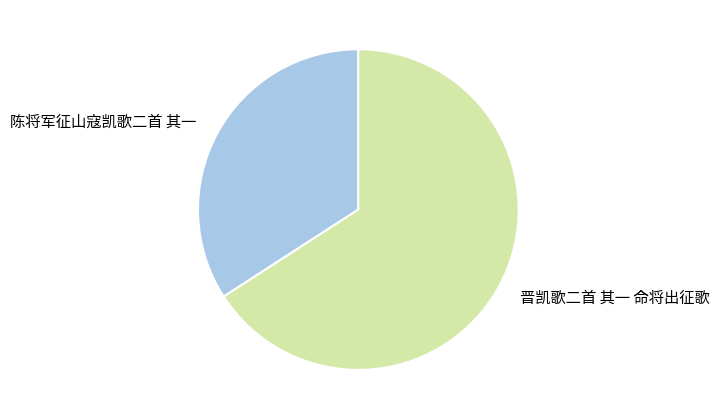

Is it true that 陈将军征山寇凯歌二首 其一 is 34% of the pie?

True